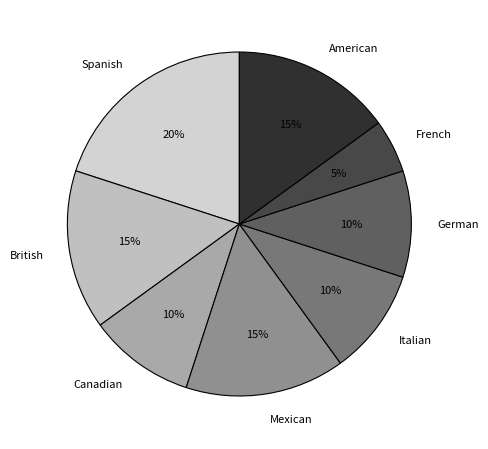

To the nearest percent, what is the combined percentage of Canadian and British?

25%